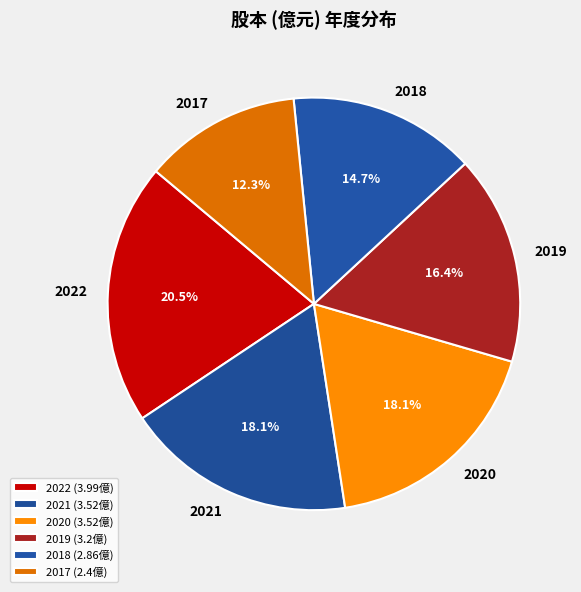

To the nearest percent, what portion does 2020 represent?

18%